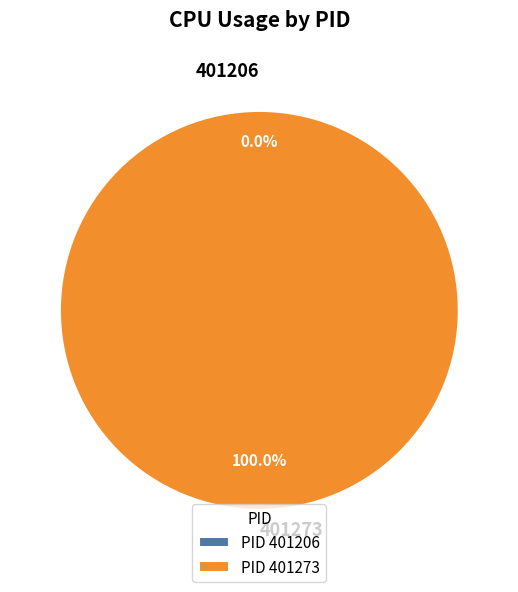

To the nearest percent, what portion does 401273 represent?

100%